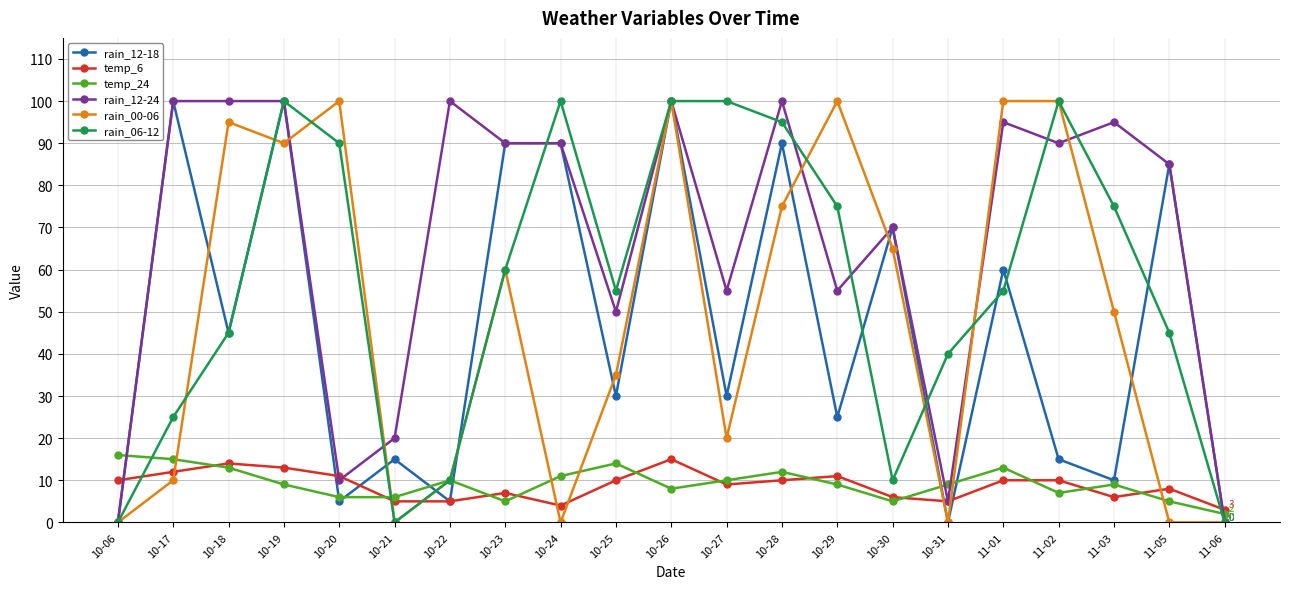

Where is the first local maximum for rain_12-18?

10-17